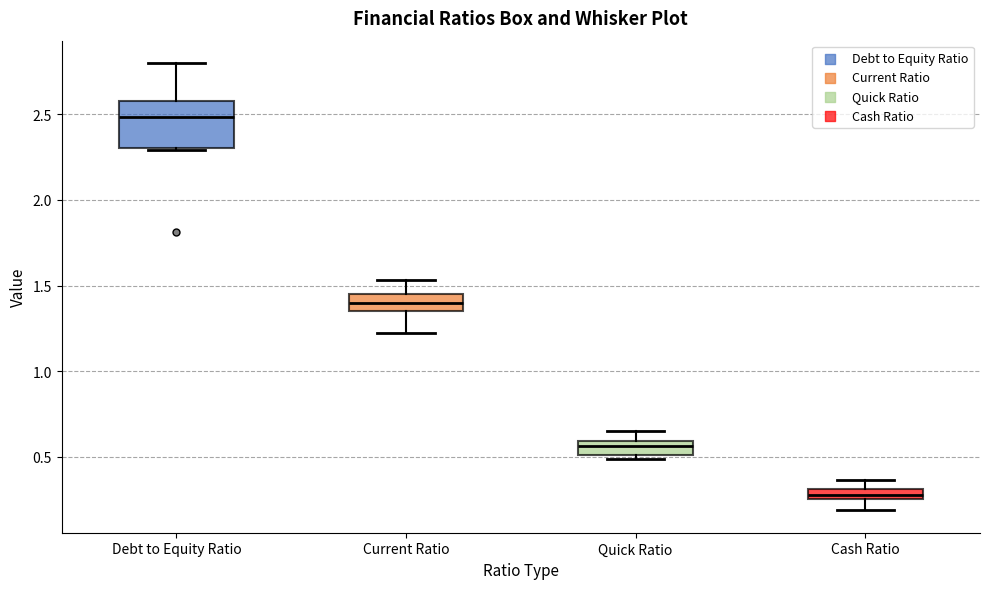

Comparing the boxes themselves (not the whiskers), which one is the tallest?

Debt to Equity Ratio